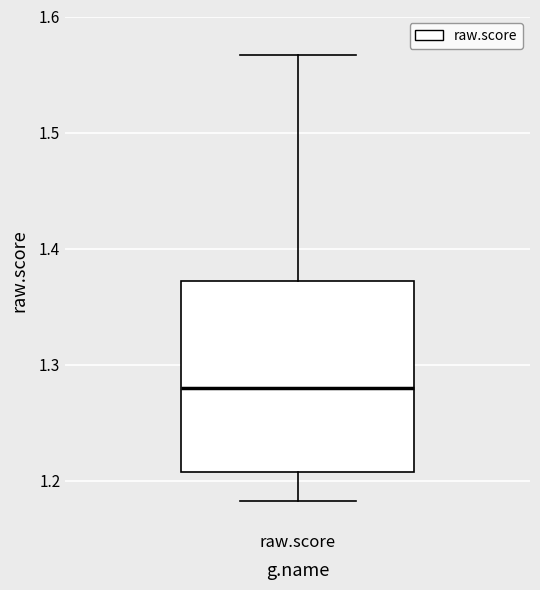

Read this box plot against the y-axis: the position of the median line, the range covered by the box, and the ends of both whiskers. The values are not printed on the chart, so give them approximately, as read against the axis.

median 1.28, box 1.21 to 1.37, whiskers 1.18 to 1.57